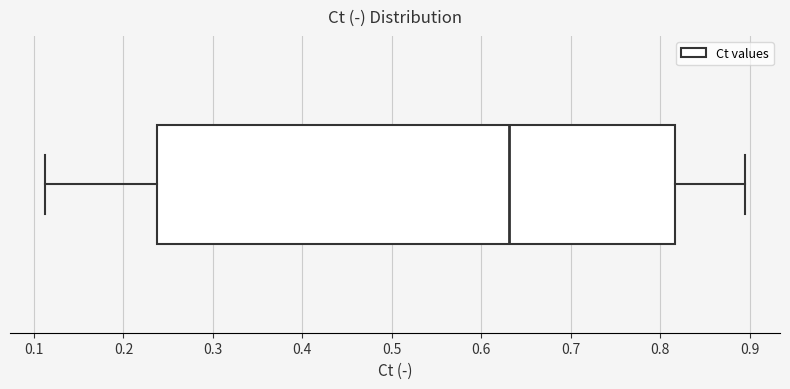

Read this box plot against the x-axis: the position of the median line, the range covered by the box, and the ends of both whiskers. The values are not printed on the chart, so give them approximately, as read against the axis.

median 0.63, box 0.24 to 0.82, whiskers 0.11 to 0.89